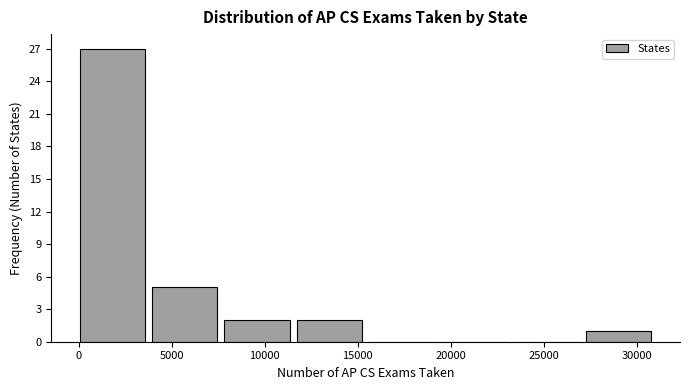

Over which range of the x-axis is the bar tallest?

0 to 4000